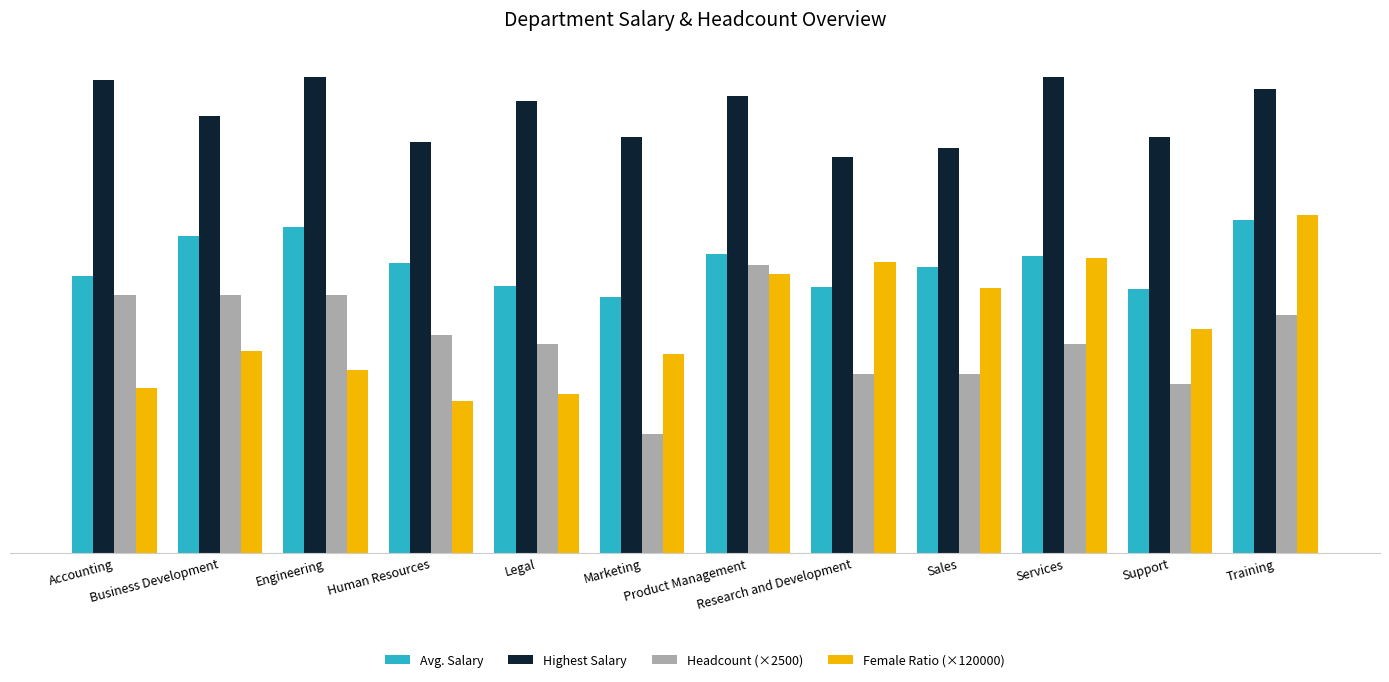

Are the bars grouped side by side (vs. stacked)?

Yes